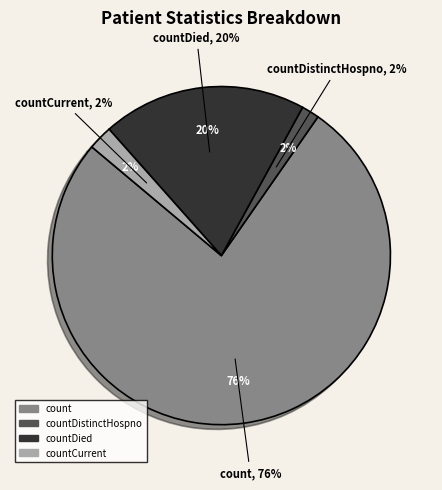

What percentage is the count slice, to the nearest percent?

76%